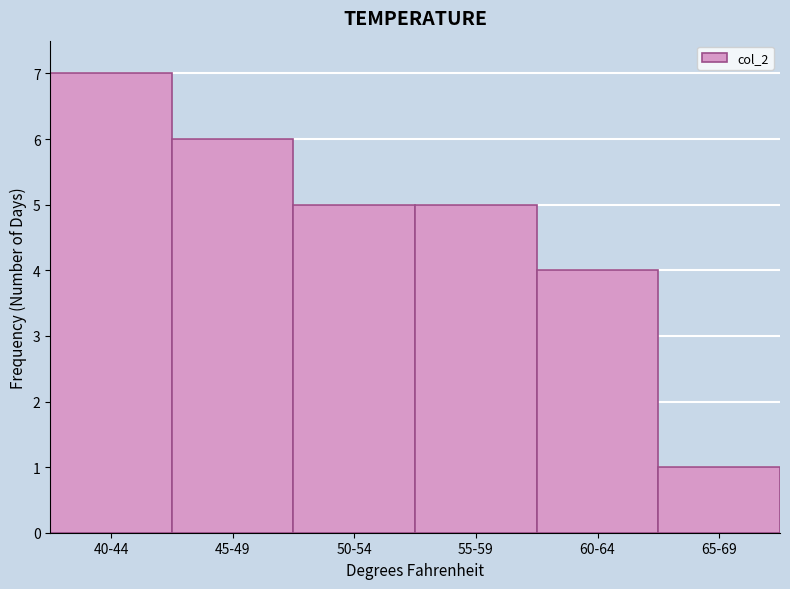

Reading right to left, what are all the values shown in this chart?

1	4	5	5	6	7